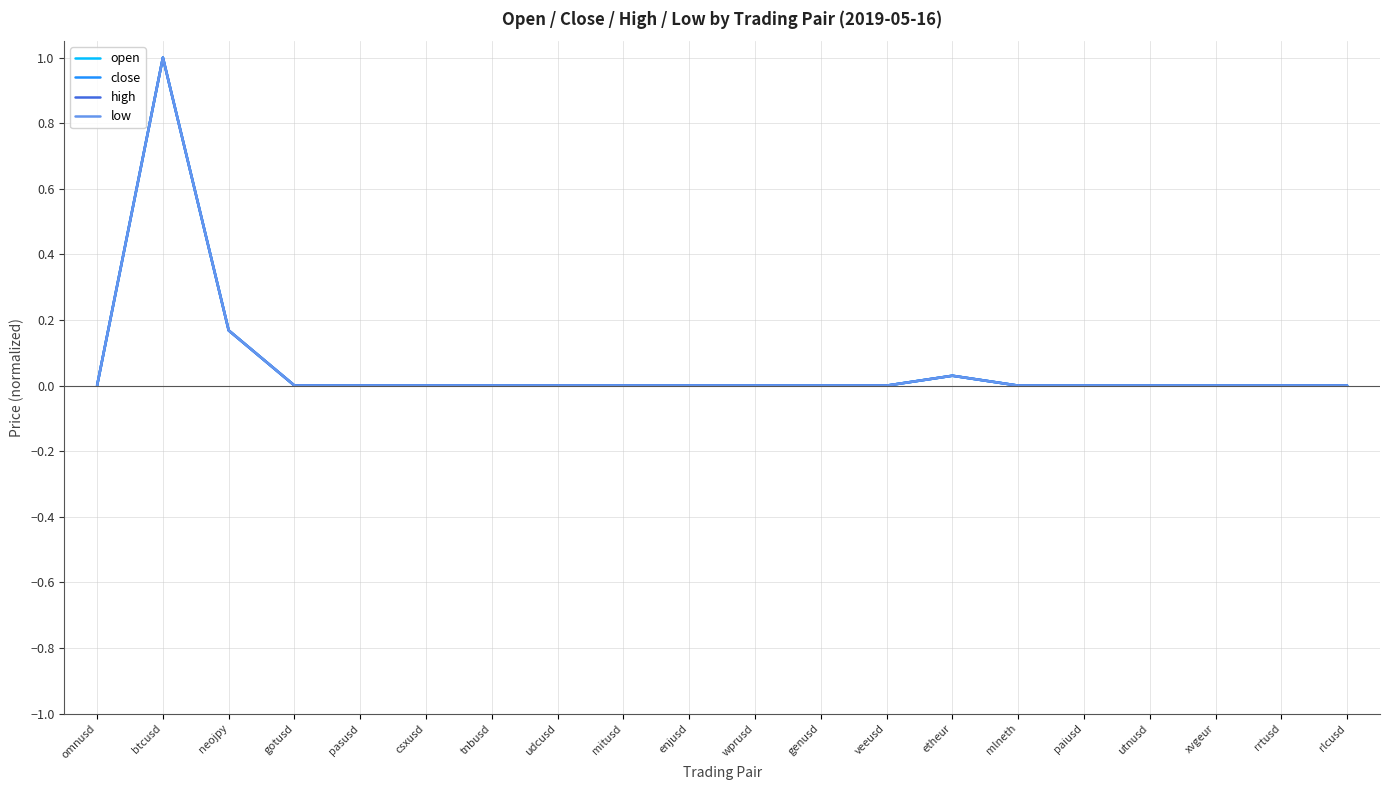

Which series has the largest range (max minus min)?

high